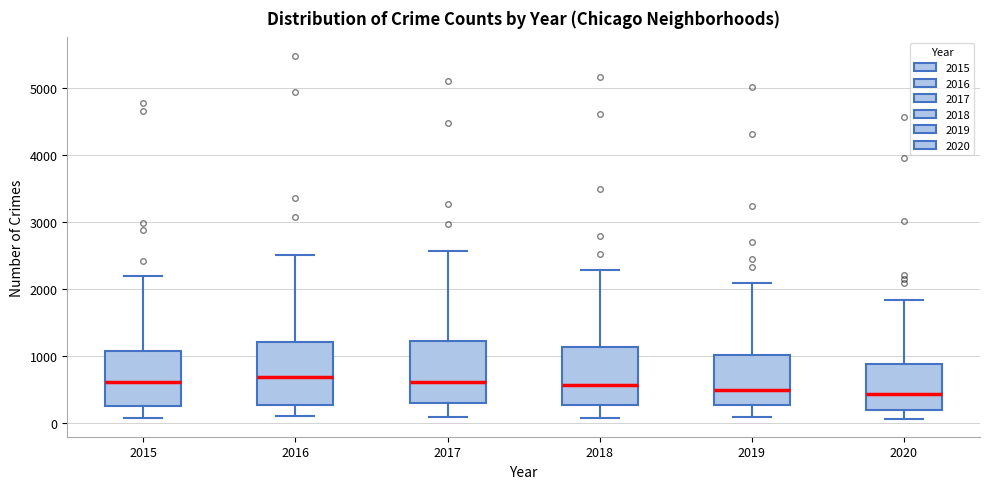

Reading left to right, read every box against the y-axis: the position of its median line, the range the box covers, and the ends of its whiskers. The values are not printed on the chart, so give them approximately, as read against the axis.

2015: median 600, box 300 to 1100, whiskers 100 to 2200
2016: median 700, box 300 to 1200, whiskers 100 to 2500
2017: median 600, box 300 to 1200, whiskers 100 to 2600
2018: median 600, box 300 to 1100, whiskers 100 to 2300
2019: median 500, box 300 to 1000, whiskers 100 to 2100
2020: median 400, box 200 to 900, whiskers 100 to 1800